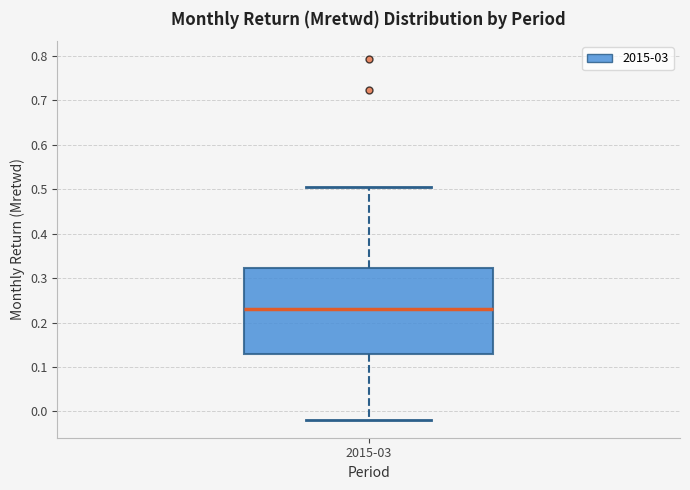

Read this box plot against the y-axis: the position of the median line, the range covered by the box, and the ends of both whiskers. The values are not printed on the chart, so give them approximately, as read against the axis.

median 0.23, box 0.13 to 0.32, whiskers -0.02 to 0.51